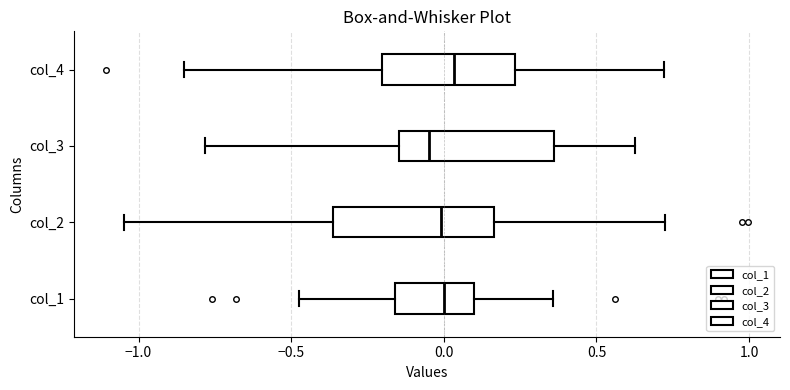

Where does the right whisker of the box for col_4 end on the x-axis? The values are not printed on the chart, so give them approximately, as read against the axis.

0.70